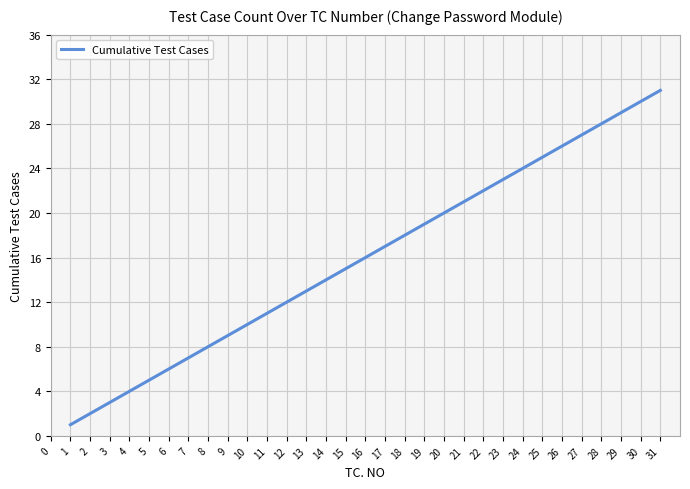

Is it true that the value at 9 is 14?

False